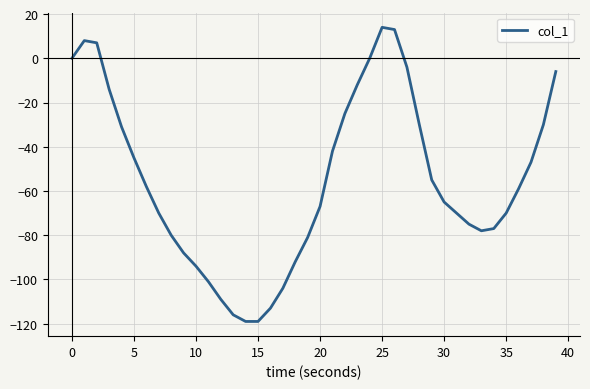

What is the maximum value shown in the chart?

14